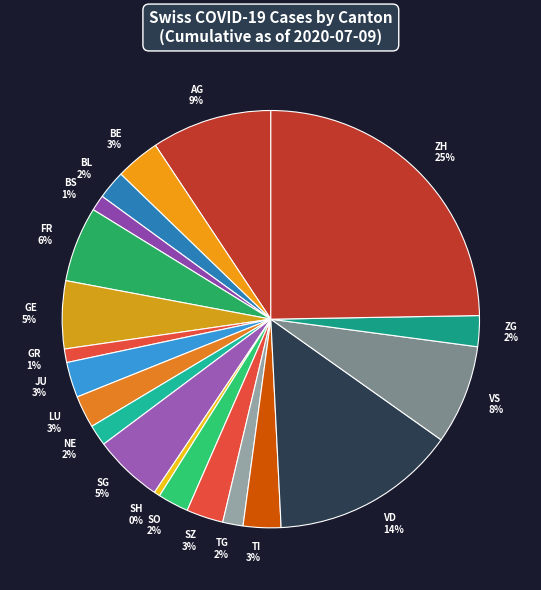

Count the number of slices in the pie.

20